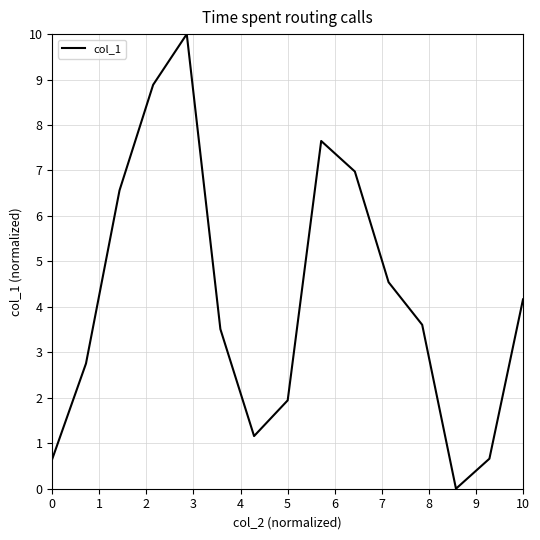

How many values are below 3?

6